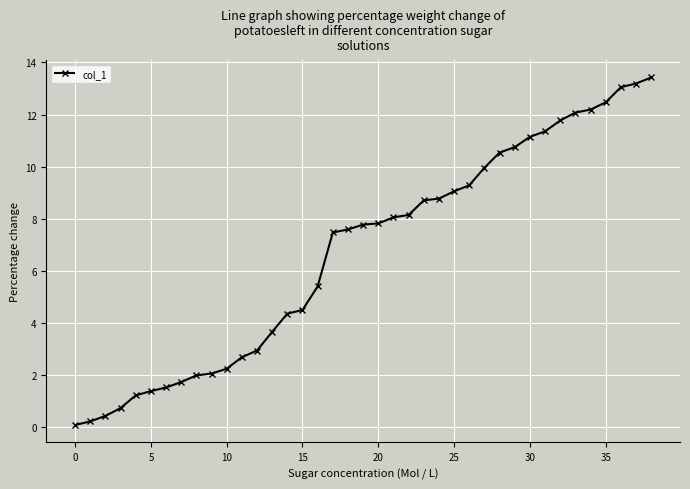

Does the chart display data point markers on the line(s)?

Yes